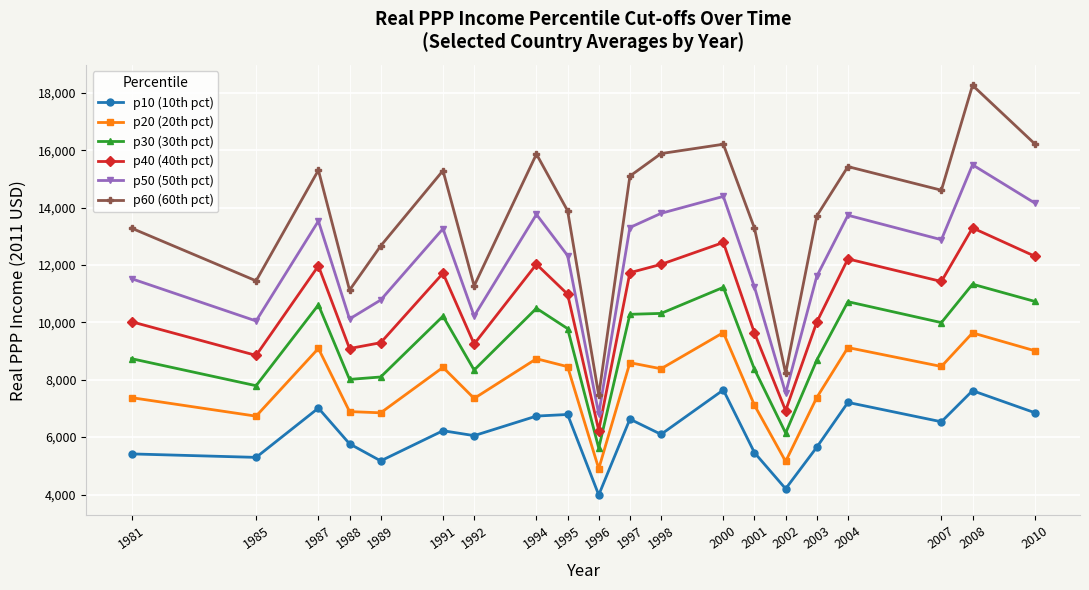

True or false: p20 (20th pct) and p30 (30th pct) cross at least once.

False